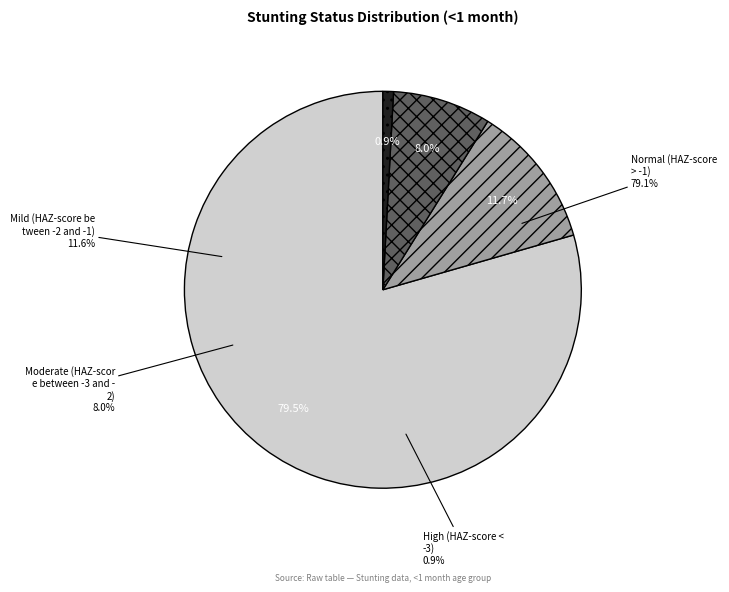

Which has a higher value, High (HAZ-score < -3) or Normal (HAZ-score > -1)?

Normal (HAZ-score > -1)